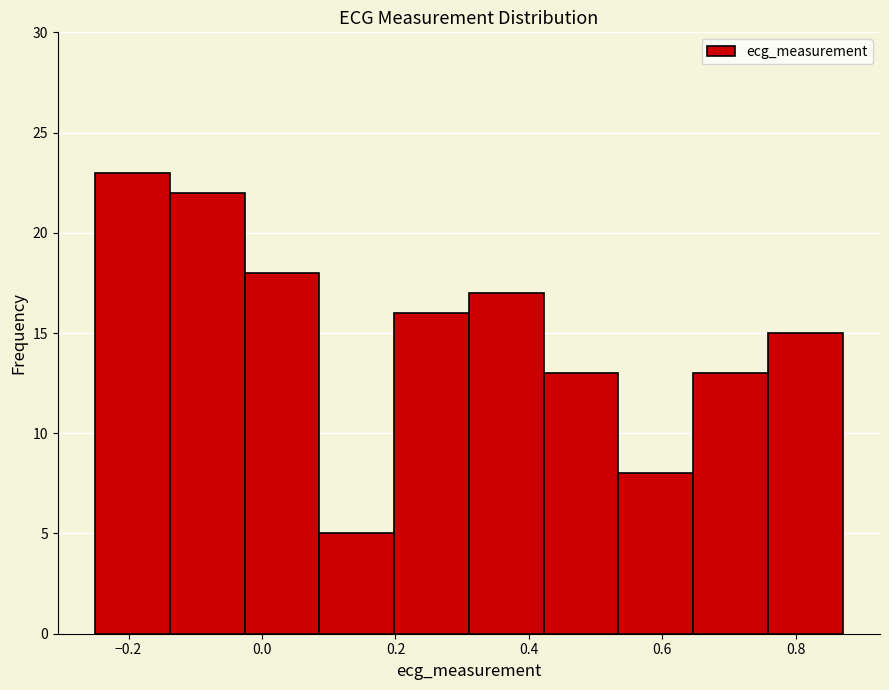

Reading left to right, transcribe this chart: for each bar, give the range it covers on the x-axis and its height. Neither the bar edges nor the heights are printed on the chart, so give them approximately, as read against the axes.

-0.250 to -0.138: 23
-0.138 to -0.026: 22
-0.026 to 0.086: 18
0.086 to 0.198: 5
0.198 to 0.310: 16
0.310 to 0.422: 17
0.422 to 0.534: 13
0.534 to 0.646: 8
0.646 to 0.758: 13
0.758 to 0.870: 15